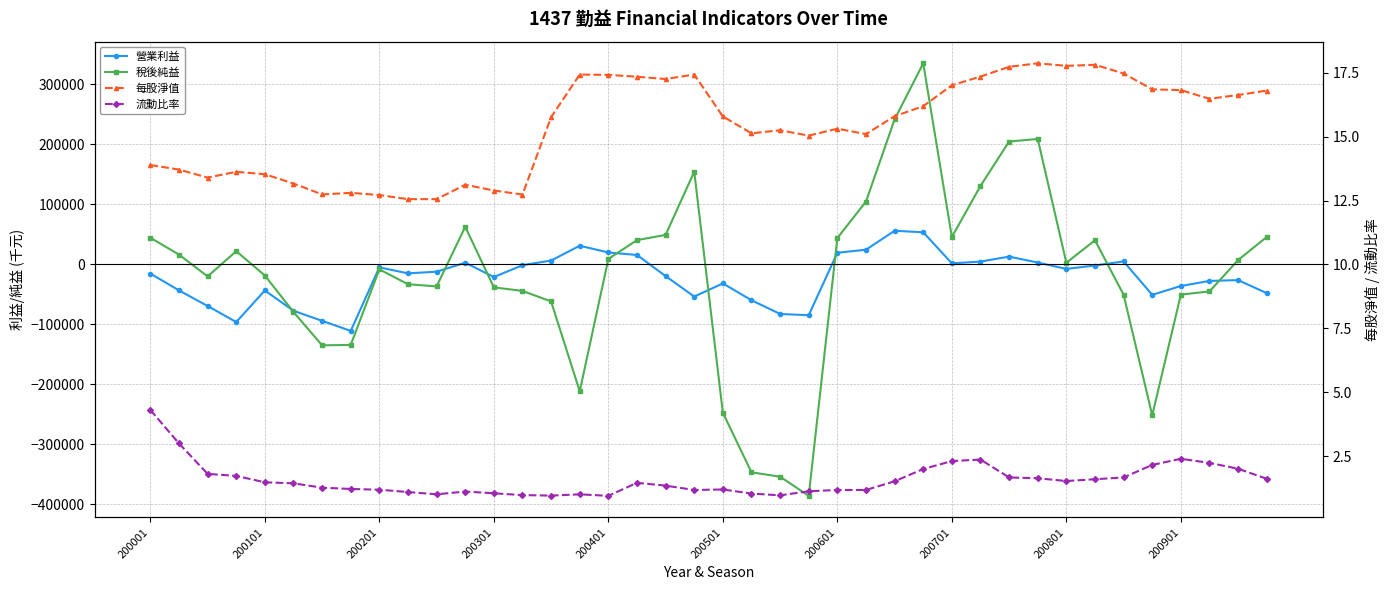

What is the average value of the 營業利益 series?

-22141.8